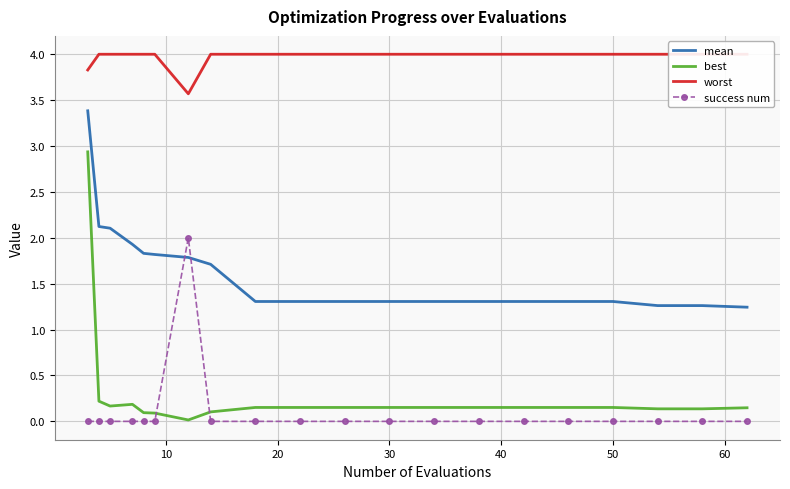

The value of success num at 30 is 0.0. True or false?

True